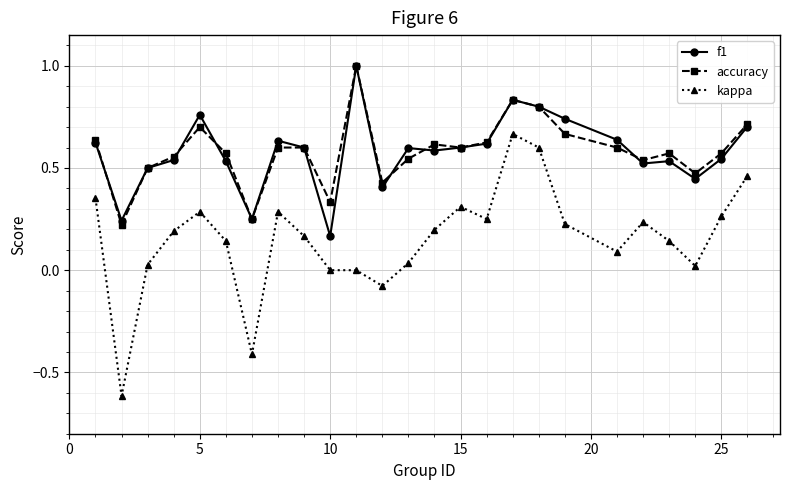

True or false: accuracy has more than 2 interior local peaks.

True